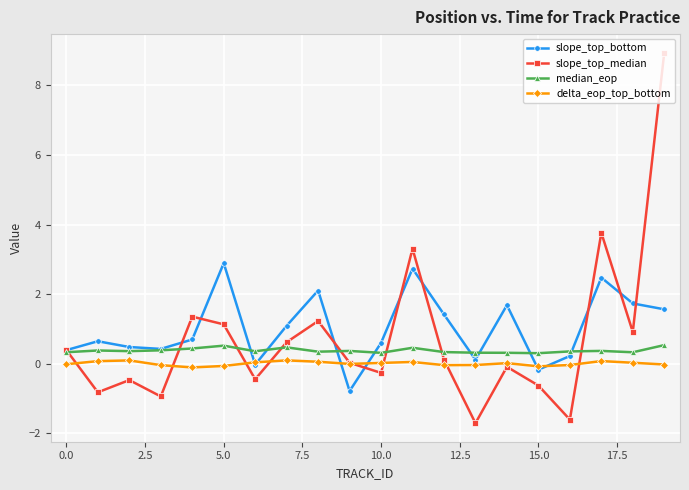

Which series has the largest range (max minus min)?

slope_top_median